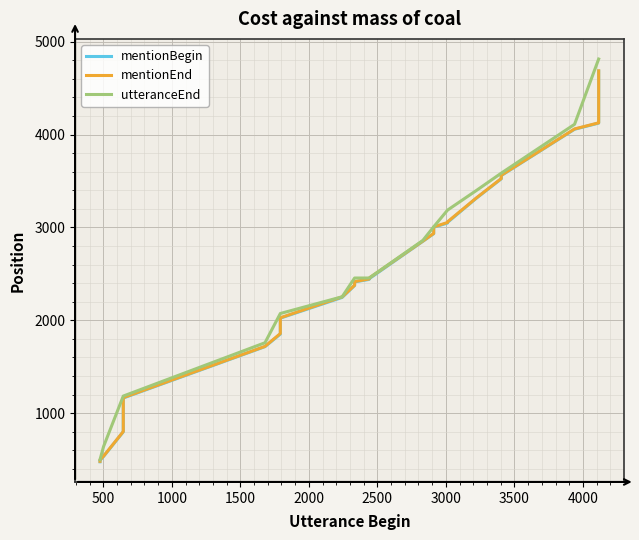

True or false: utteranceEnd and mentionBegin intersect in this chart.

False